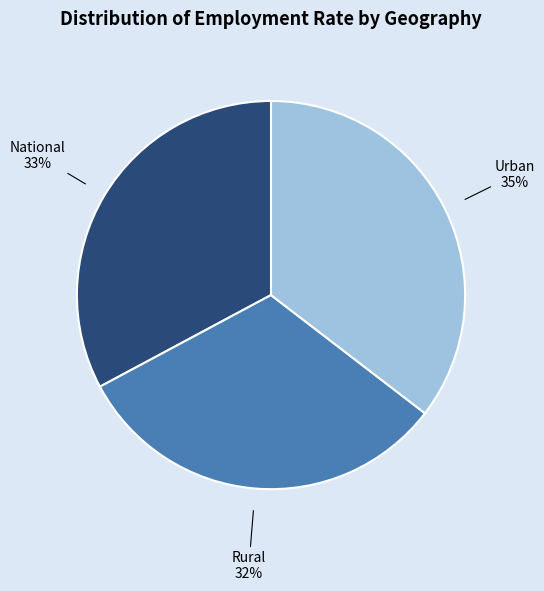

Is there a majority slice in this chart?

No